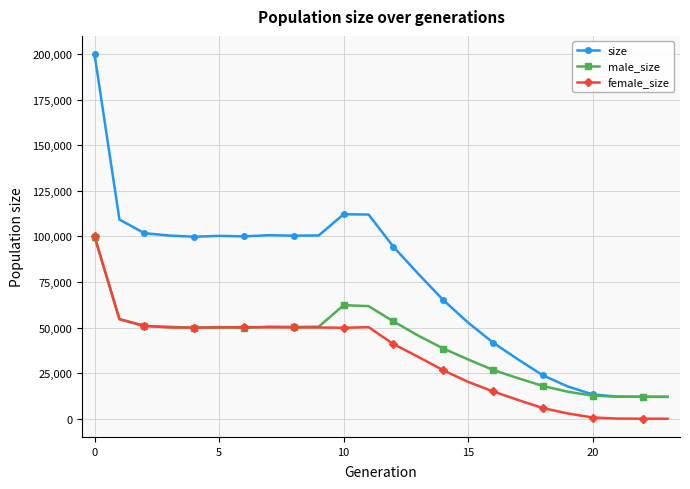

What is the sum of all female_size values?

812190